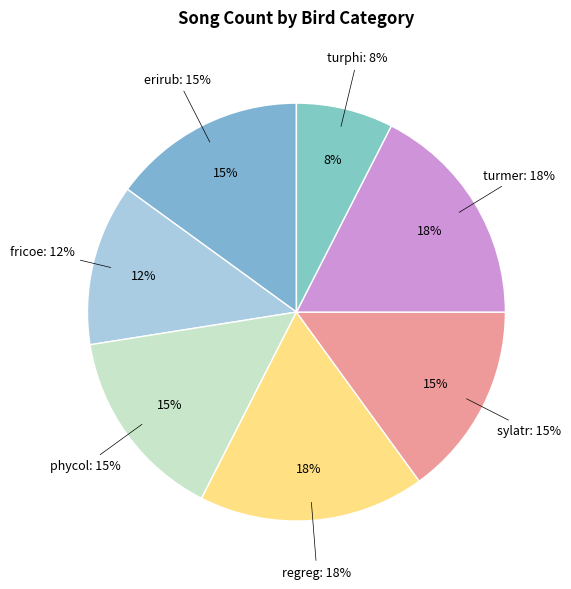

How many slices are in this pie chart?

7